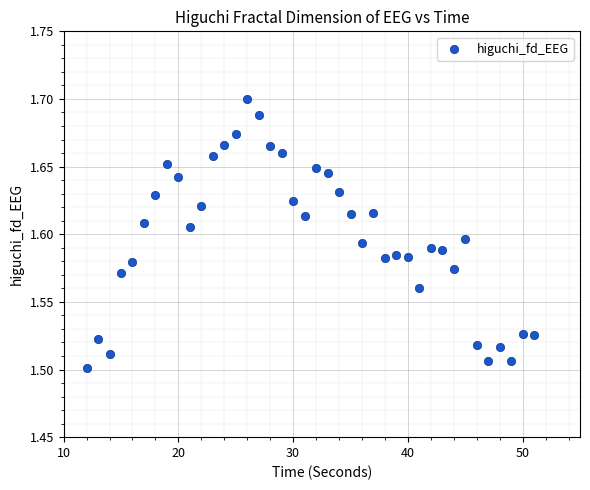

What is the range of X values (max minus min)?

39.0